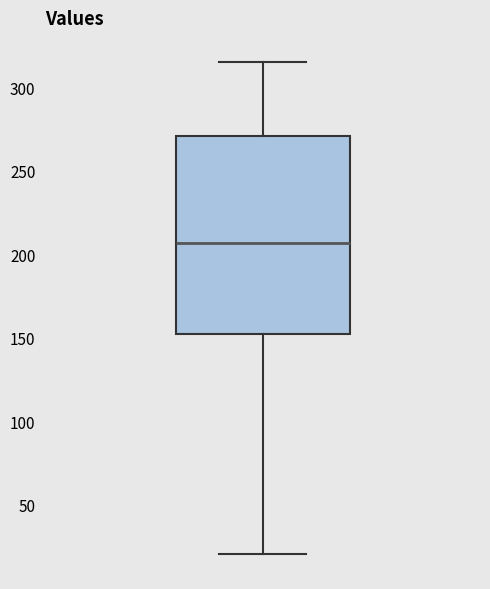

Read this box plot against the y-axis: the position of the median line, the range covered by the box, and the ends of both whiskers. The values are not printed on the chart, so give them approximately, as read against the axis.

median 205, box 150 to 270, whiskers 20 to 315